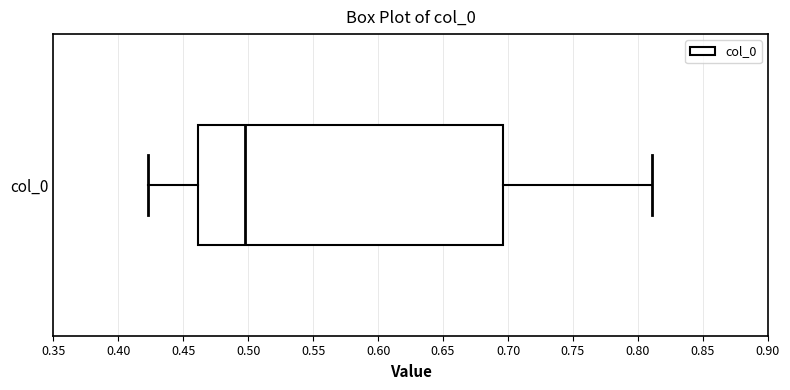

Transcribe this box plot: give where the median line is, the range the box spans, and where the two whiskers end, as read against the x-axis. The values are not printed on the chart, so give them approximately, as read against the axis.

median 0.500, box 0.460 to 0.695, whiskers 0.425 to 0.810